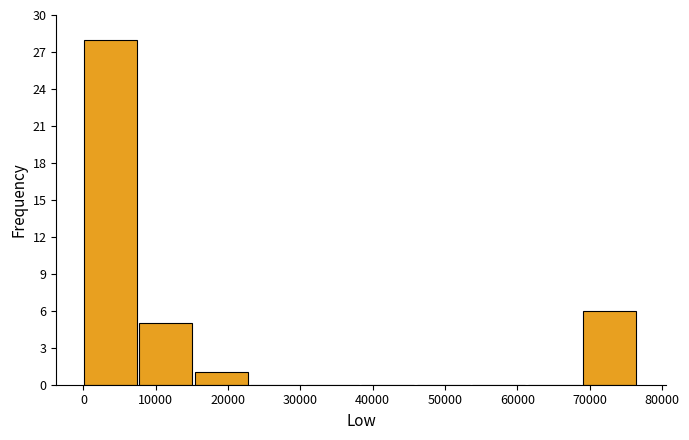

Reading left to right, transcribe this chart: for each bar, give the range it covers on the x-axis and its height. Neither the bar edges nor the heights are printed on the chart, so give them approximately, as read against the axes.

0 to 8000: 28
8000 to 15000: 5
15000 to 23000: 1
23000 to 31000: 0
31000 to 38000: 0
38000 to 46000: 0
46000 to 54000: 0
54000 to 61000: 0
61000 to 69000: 0
69000 to 77000: 6